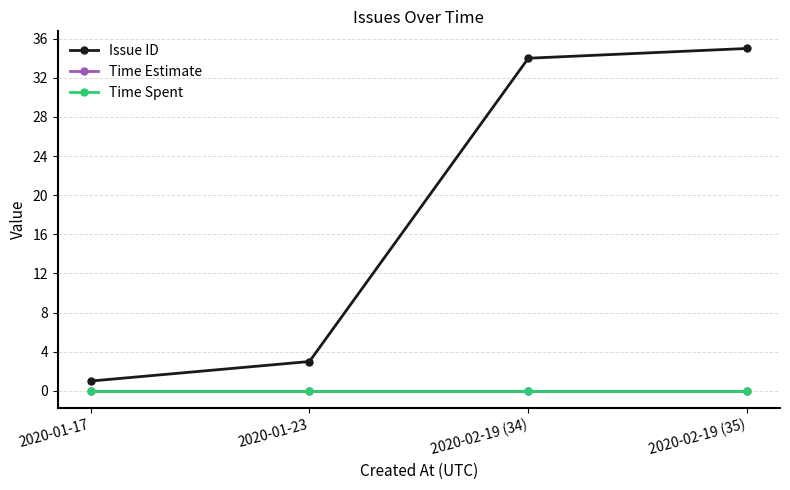

Does the chart have visible grid lines?

Yes